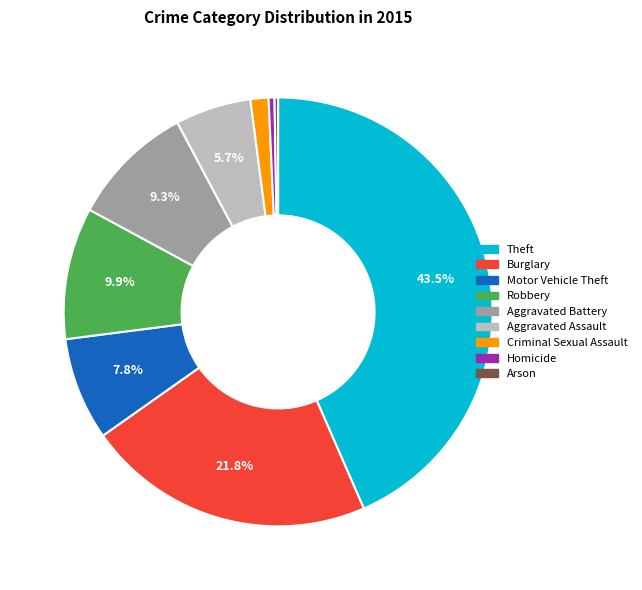

Between Motor Vehicle Theft and Burglary, which is larger?

Burglary